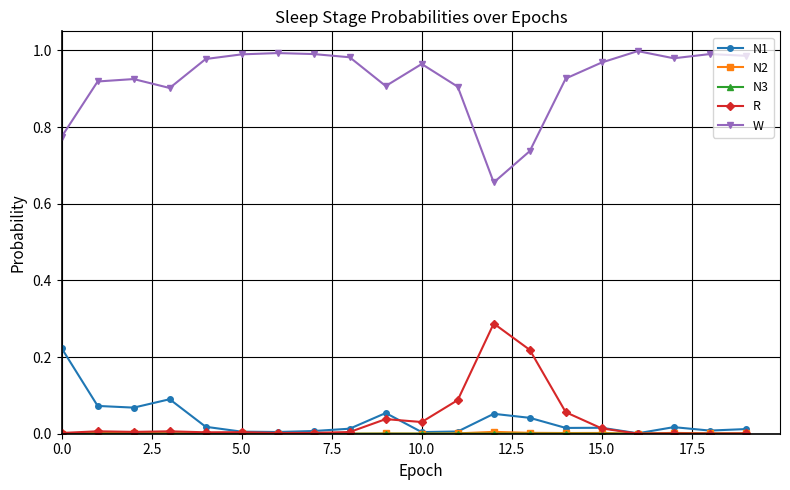

True or false: R has more than 1 interior local peaks.

True